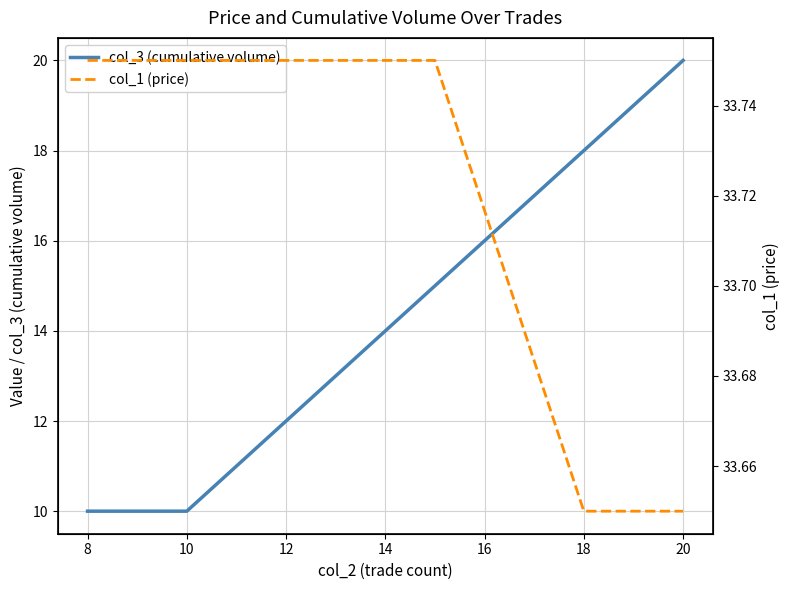

How many values in the col_3 (cumulative volume) series exceed 18?

5